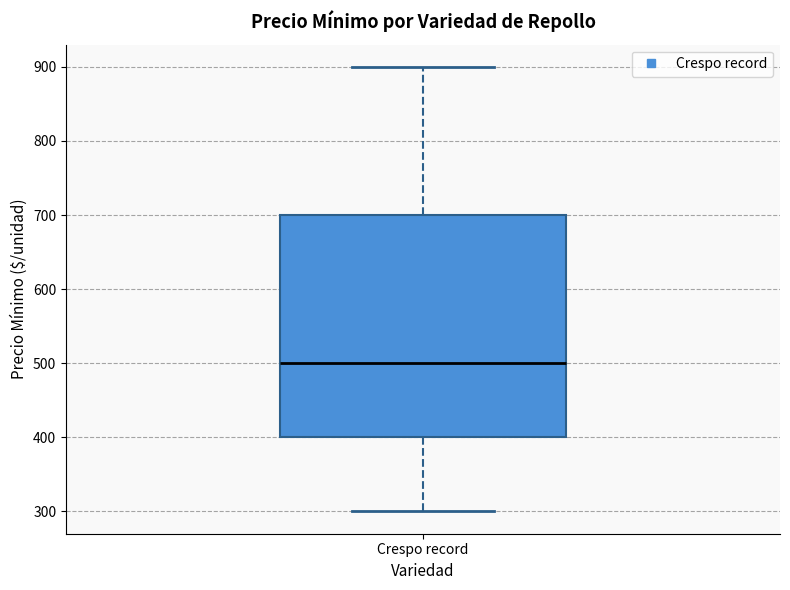

Read this box plot against the y-axis: the position of the median line, the range covered by the box, and the ends of both whiskers. The values are not printed on the chart, so give them approximately, as read against the axis.

median 500, box 400 to 700, whiskers 300 to 900